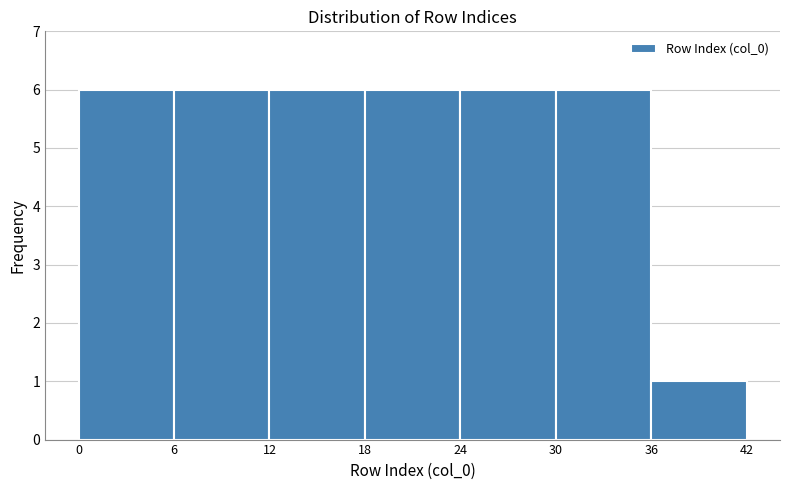

Reading left to right, transcribe all the data shown in this chart.

0=6	6=6	12=6	18=6	24=6	30=6	36=1